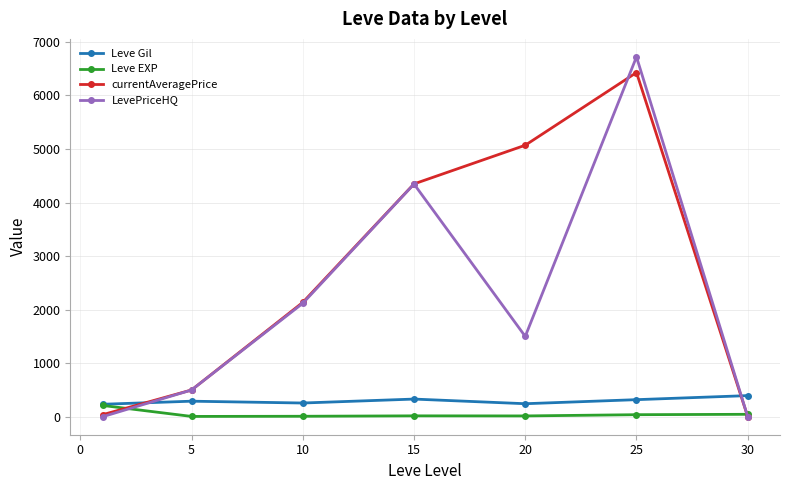

What is the highest value of the Leve EXP series?

210.7